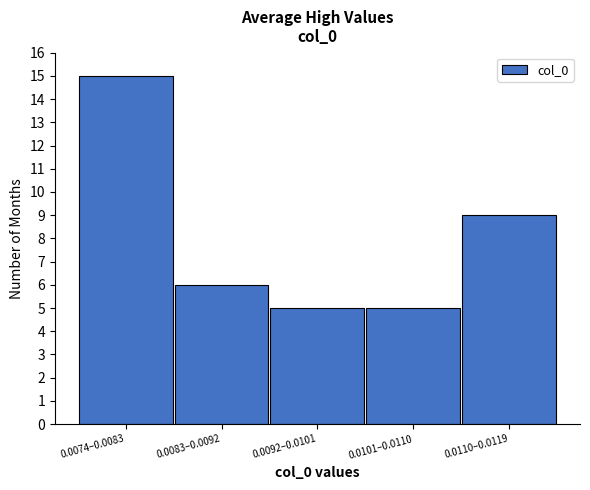

Reading left to right, what are all the values shown in this chart?

15	6	5	5	9